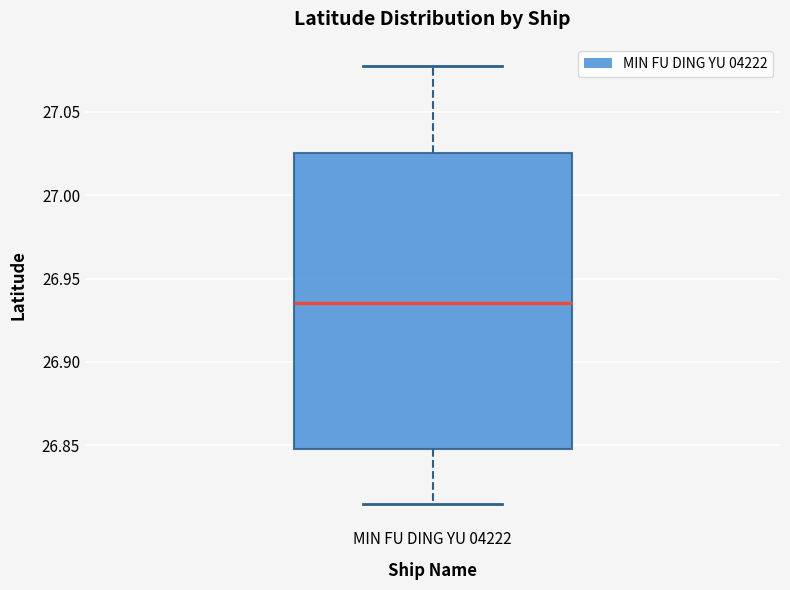

Where does the upper whisker of the box for MIN FU DING YU 04222 end on the y-axis? The values are not printed on the chart, so give them approximately, as read against the axis.

27.075